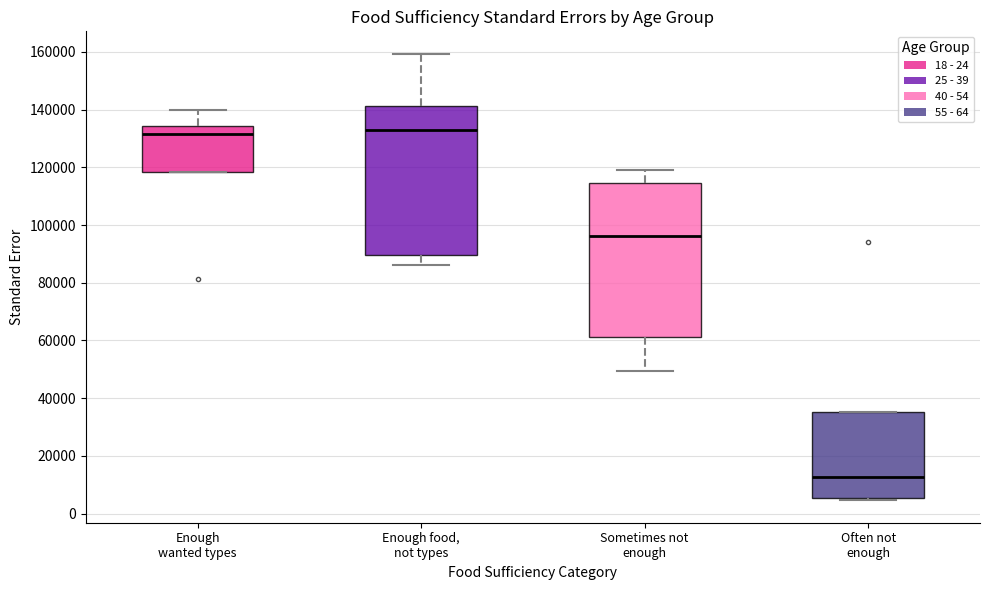

Reading left to right, read every box against the y-axis: the position of its median line, the range the box covers, and the ends of its whiskers. The values are not printed on the chart, so give them approximately, as read against the axis.

Enough wanted types: median 132000, box 118000 to 134000, whiskers 118000 to 140000
Enough food, not types: median 132000, box 90000 to 142000, whiskers 86000 to 160000
Sometimes not enough: median 96000, box 62000 to 114000, whiskers 50000 to 120000
Often not enough: median 12000, box 6000 to 36000, whiskers 4000 to 36000